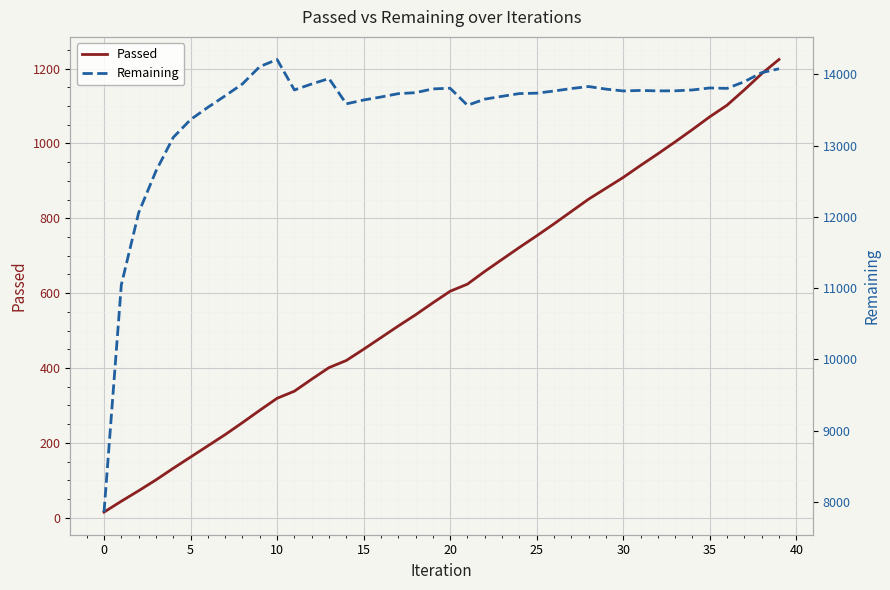

True or false: Remaining and Passed intersect in this chart.

False